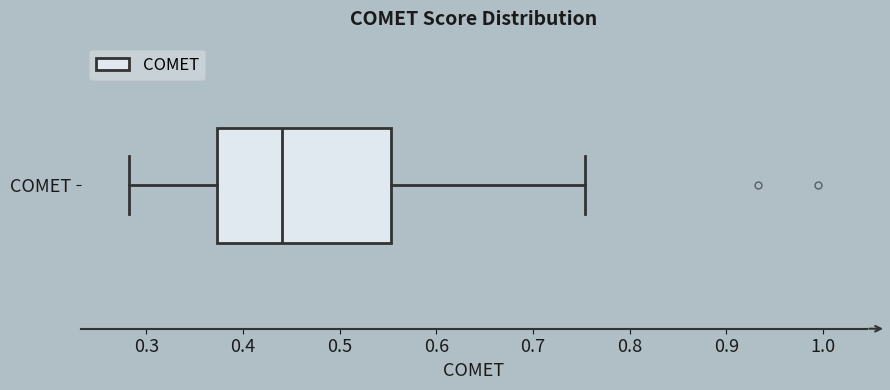

Read this box plot against the x-axis: the position of the median line, the range covered by the box, and the ends of both whiskers. The values are not printed on the chart, so give them approximately, as read against the axis.

median 0.44, box 0.37 to 0.55, whiskers 0.28 to 0.75